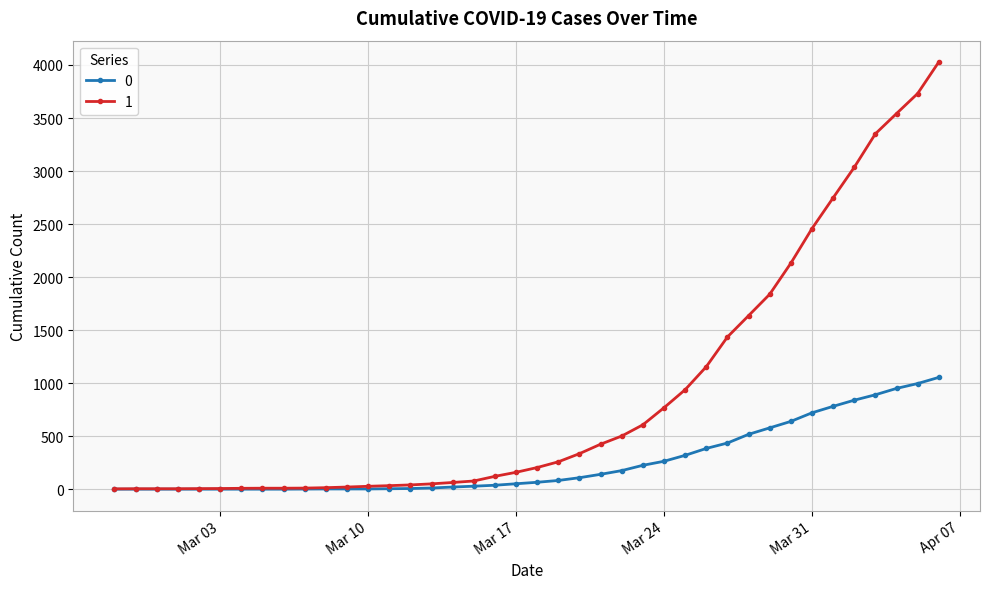

Rank the series by their average value, from lowest to highest.

0, 1